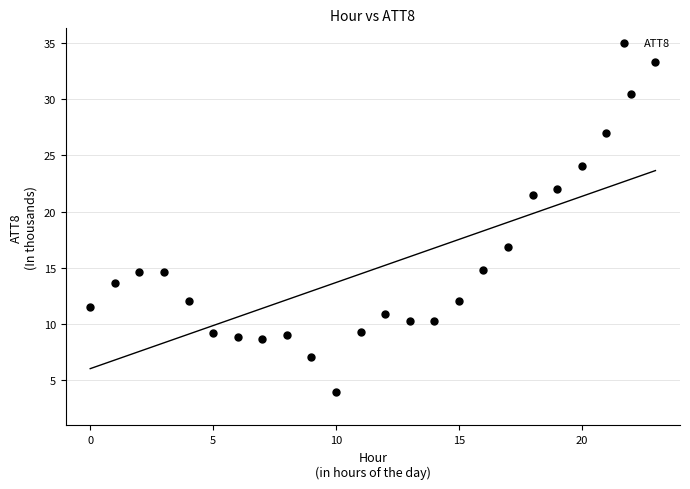

What is the range of Y values (max minus min)?

29.3